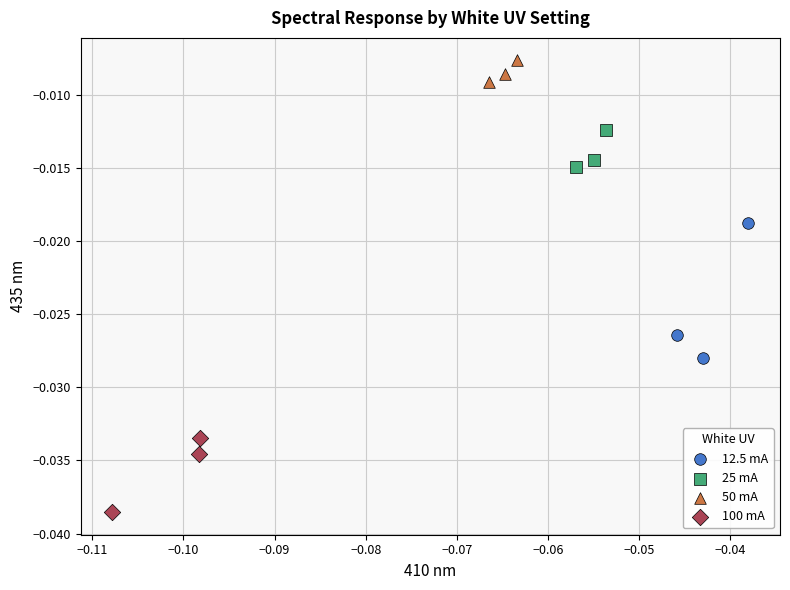

Which series contains the highest Y value?

50 mA